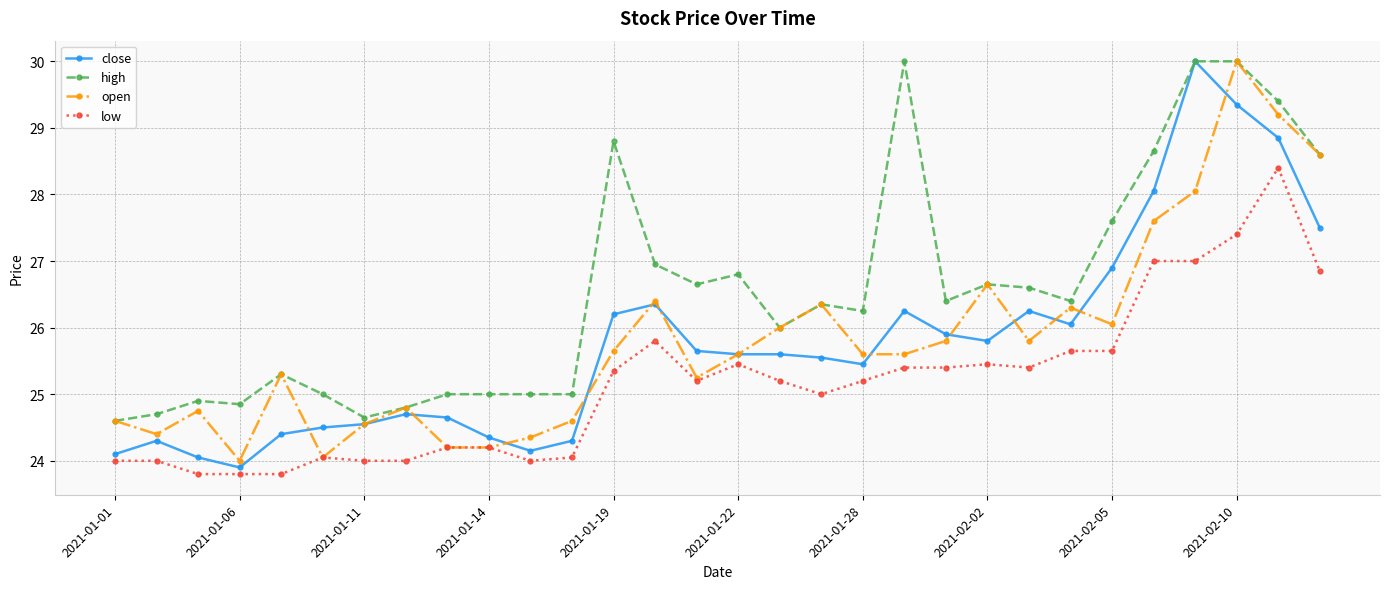

What is the minimum value for low?

23.8